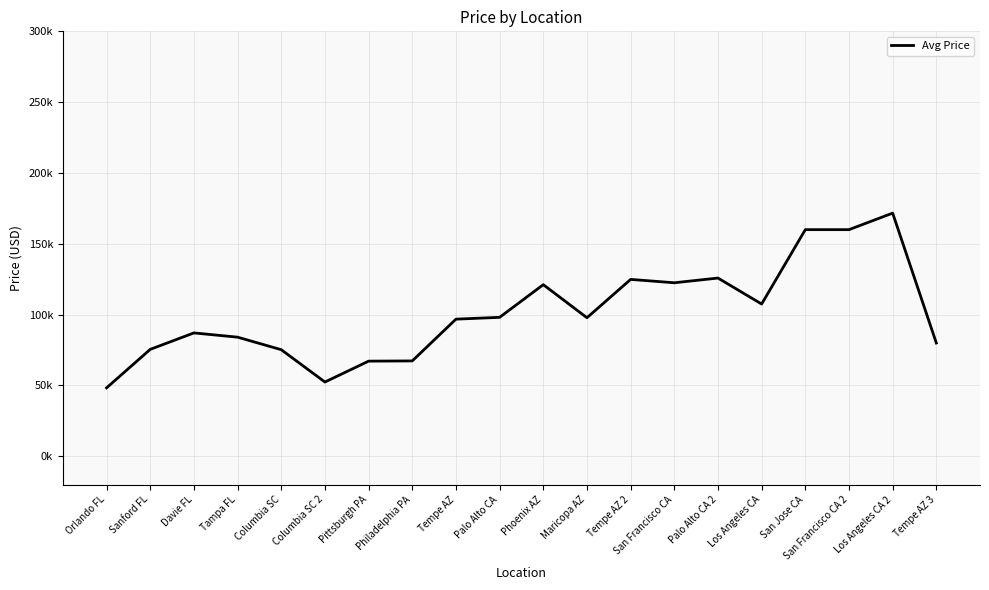

Which label corresponds to the largest value in the chart?

Los Angeles CA 2